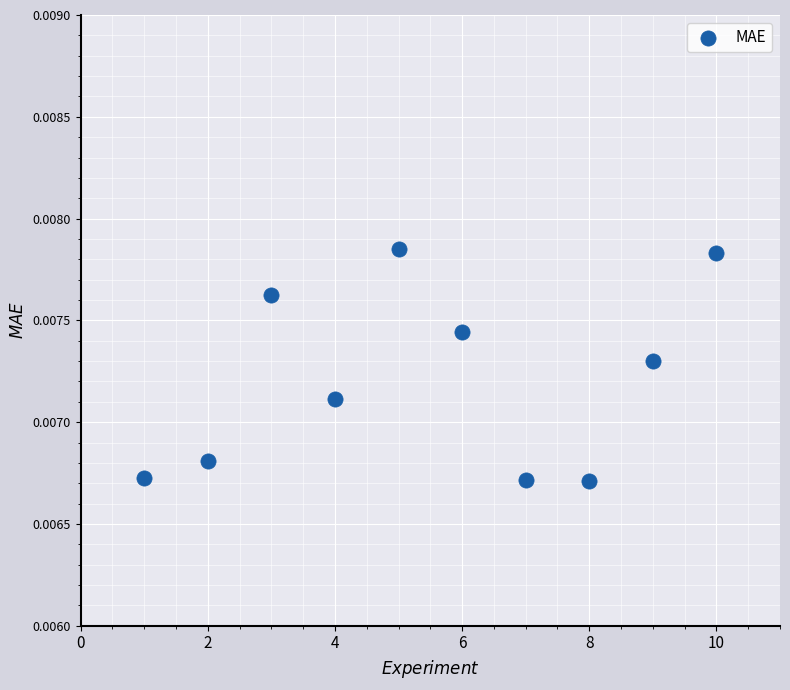

What is the range of X values (max minus min)?

9.0